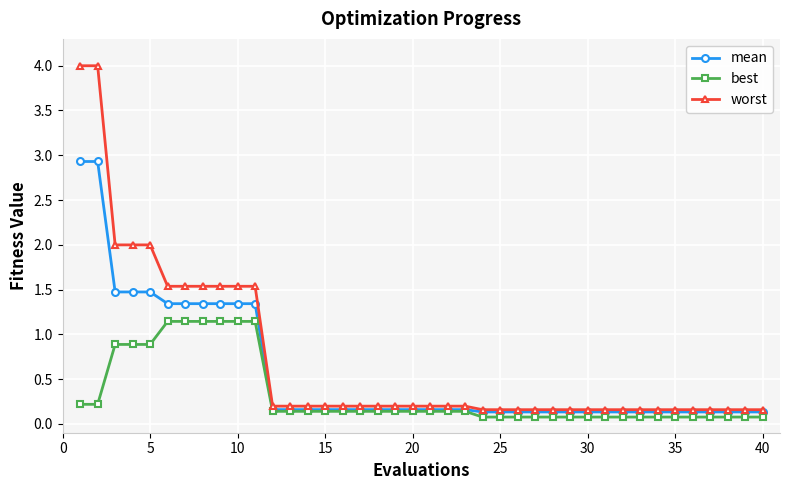

Which series has the largest range (max minus min)?

worst